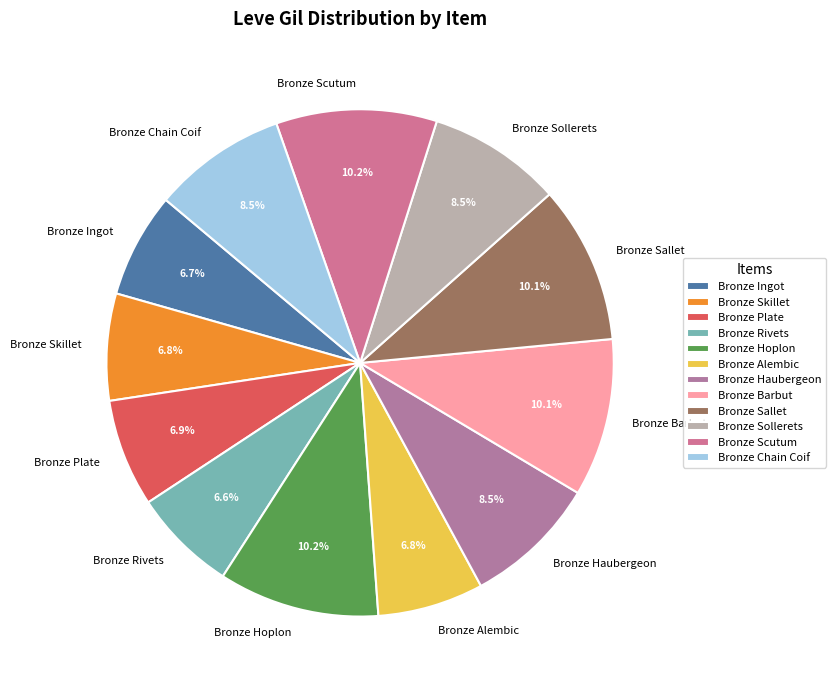

Is there any slice that represents more than half of the pie?

No